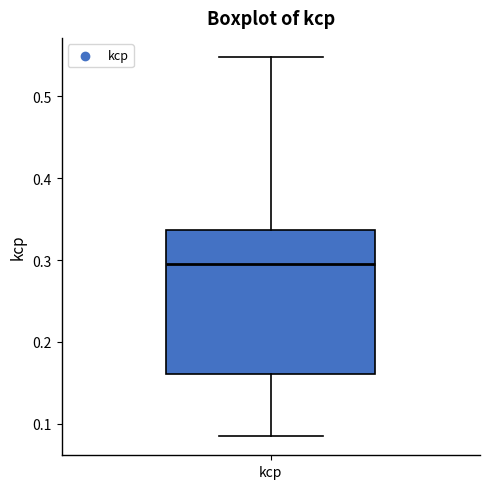

Where does the median line of the box for kcp sit on the y-axis? The values are not printed on the chart, so give them approximately, as read against the axis.

0.30